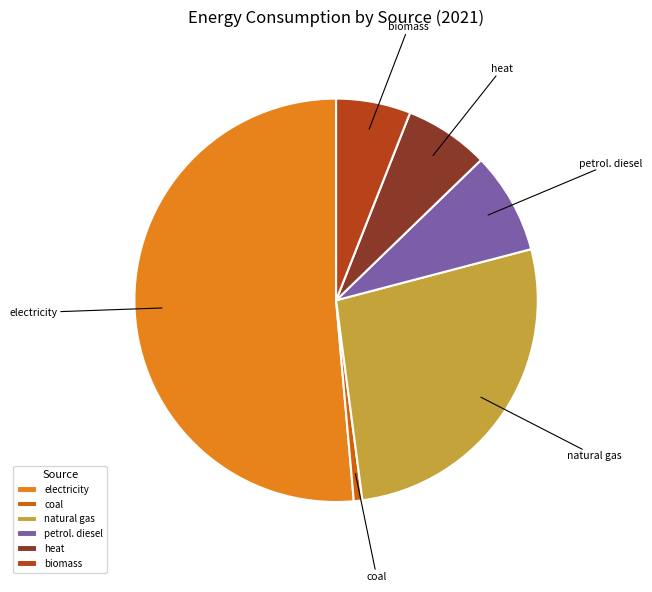

How many segments does this pie chart have?

6